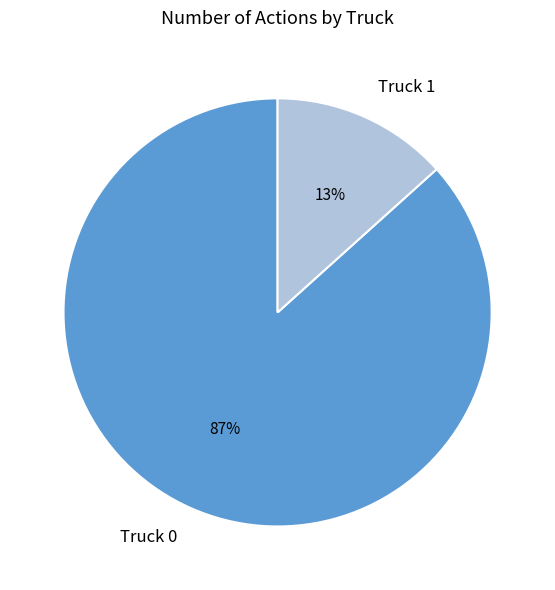

Is there a majority slice in this chart?

Yes